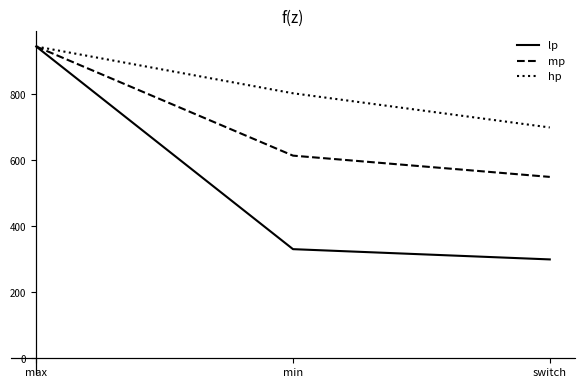

How many lines are shown in the chart?

3